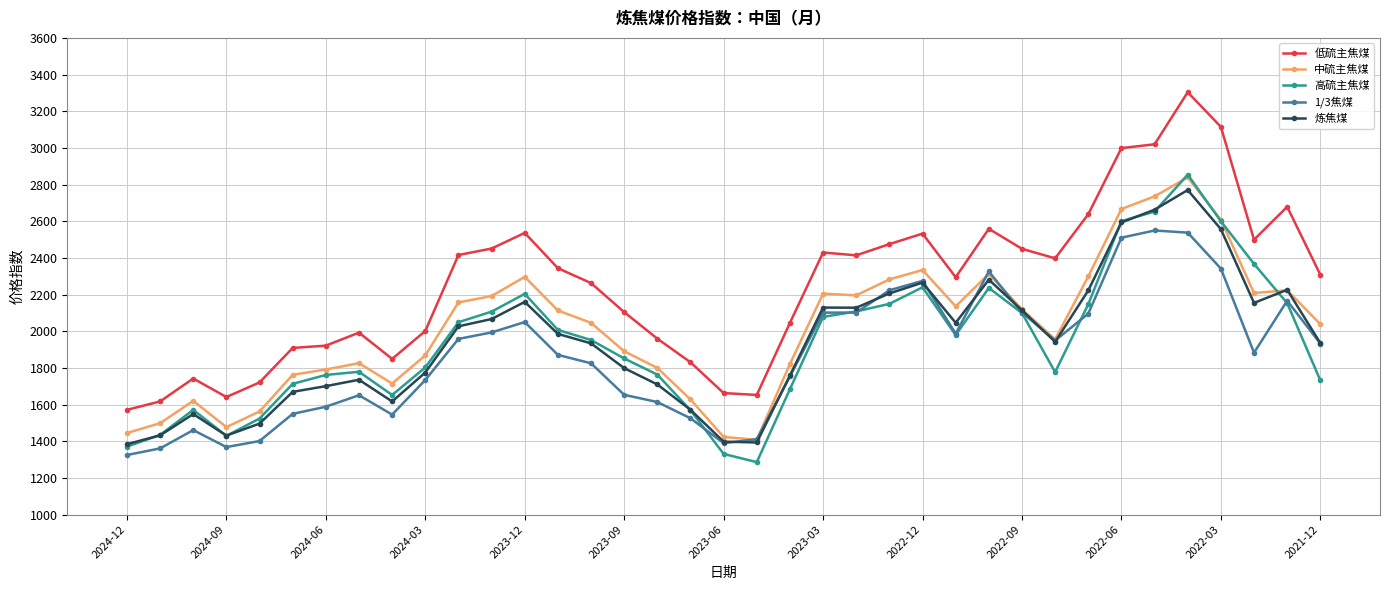

Is this an area chart (filled region under the line)?

No